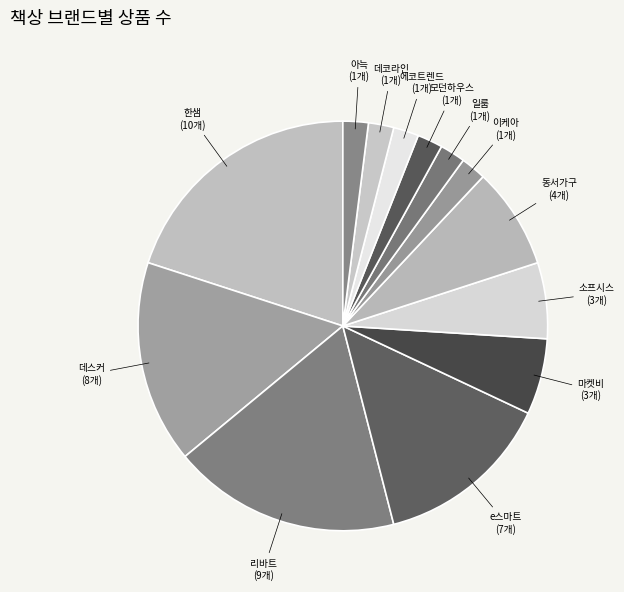

The 마켓비 slice represents 6% of the pie. True or false?

True